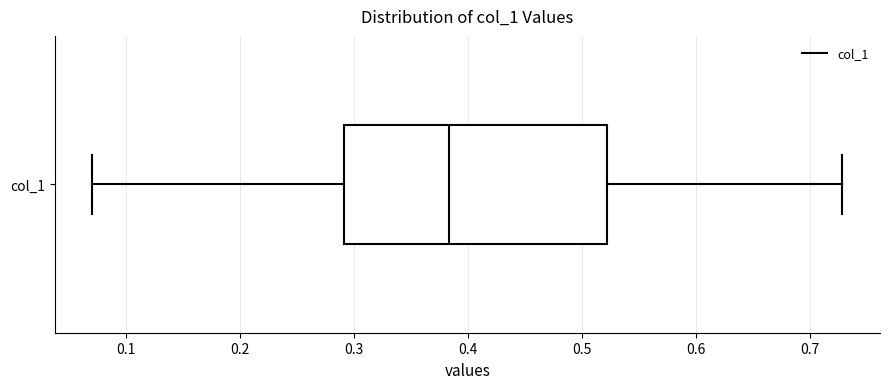

Transcribe this box plot: give where the median line is, the range the box spans, and where the two whiskers end, as read against the x-axis. The values are not printed on the chart, so give them approximately, as read against the axis.

median 0.38, box 0.29 to 0.52, whiskers 0.07 to 0.73